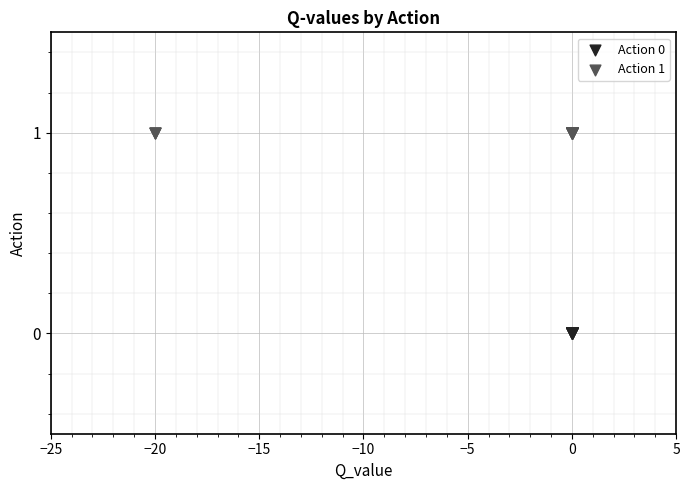

Which series contains the lowest Y value?

Action 0